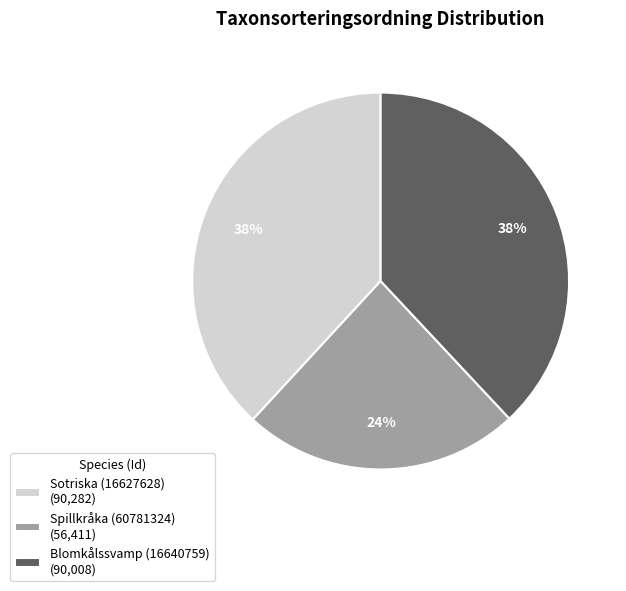

To the nearest percent, what is the combined percentage of Blomkålssvamp (16640759) and Sotriska (16627628)?

76%